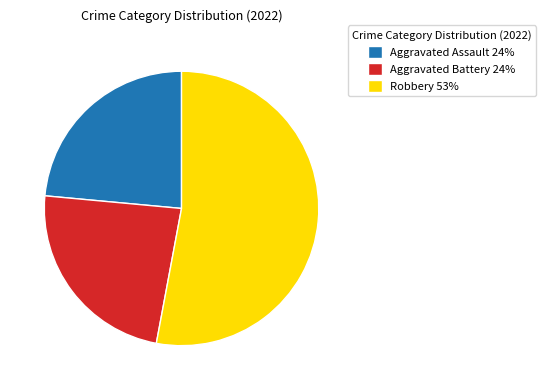

How many segments does this pie chart have?

3